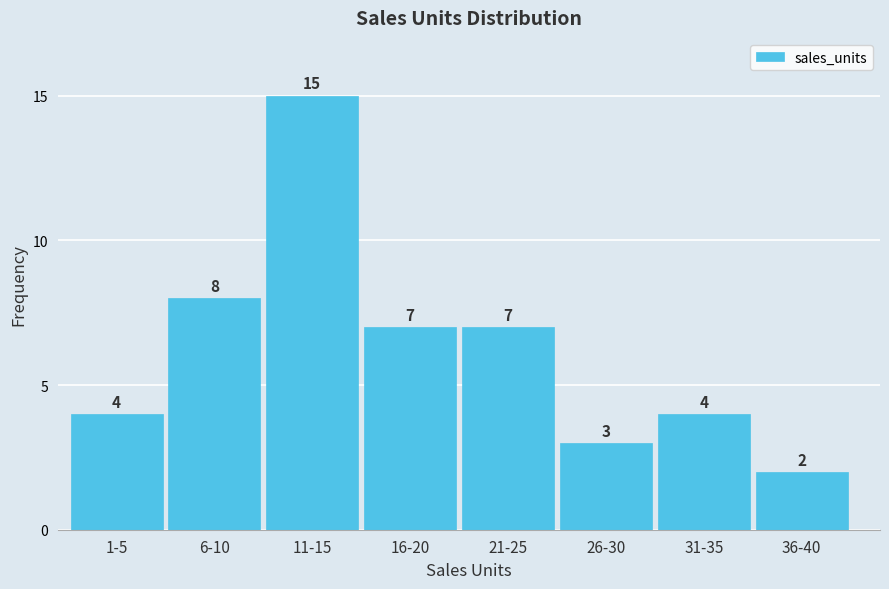

Reading left to right, transcribe all the data shown in this chart.

4	8	15	7	7	3	4	2